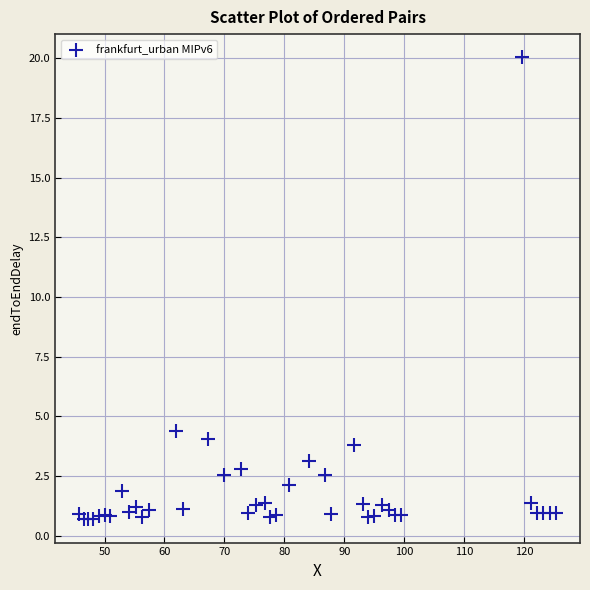

What Y value in the scatter plot is closest to 10?

4.4